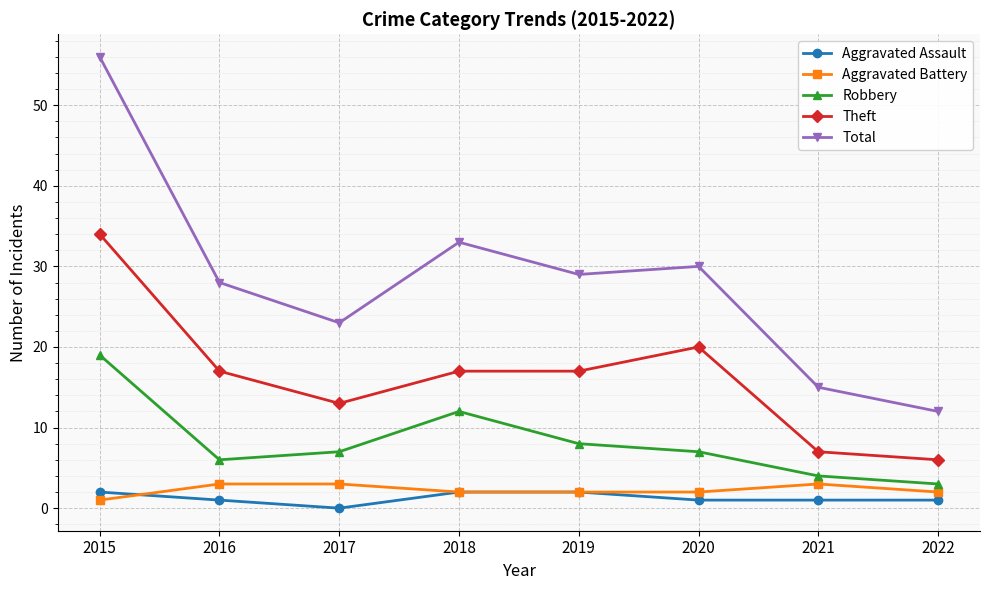

At which category does the chart reach its peak across all series?

2015